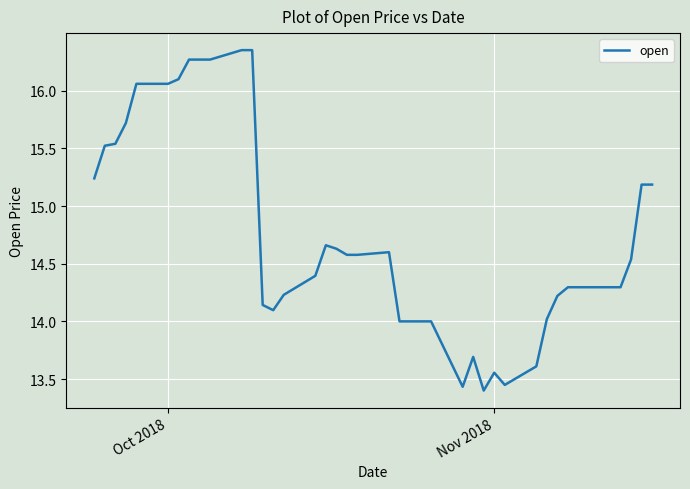

What is the difference between the maximum and minimum values?

3.0